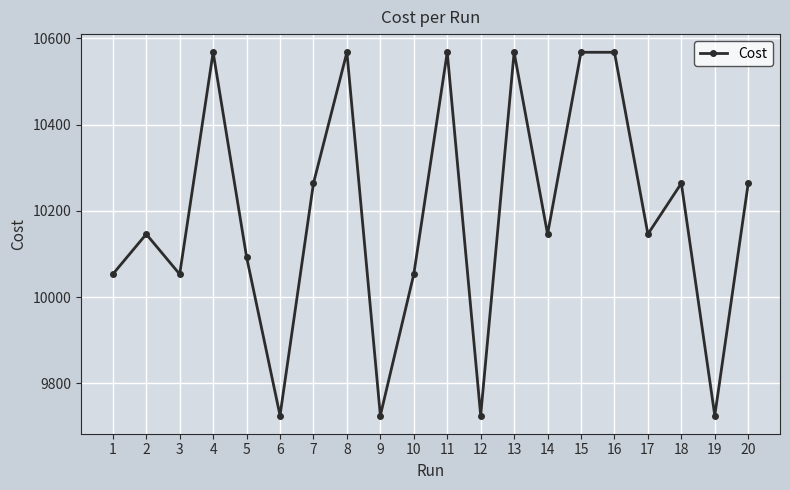

Where is the first local minimum?

3